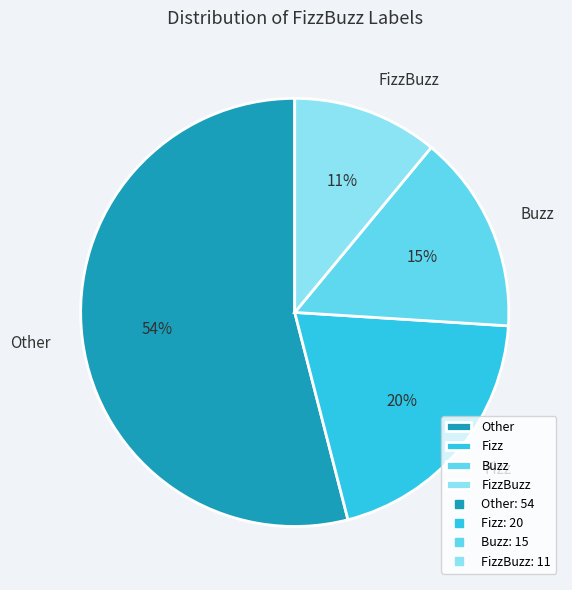

Is it true that FizzBuzz is 1% of the pie?

False